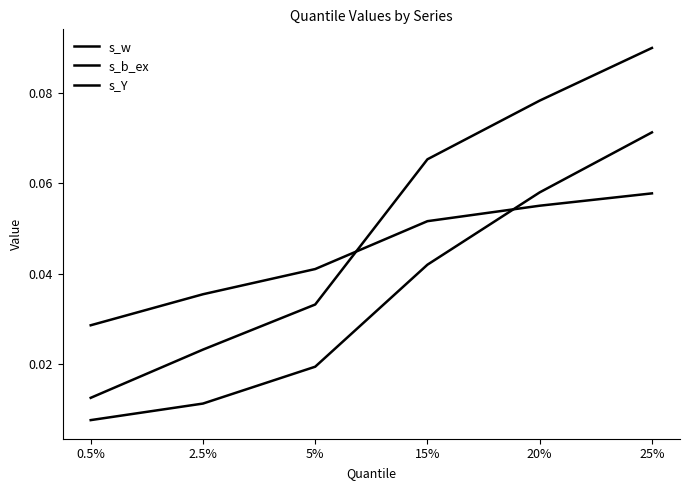

Which series has the largest range (max minus min)?

s_Y